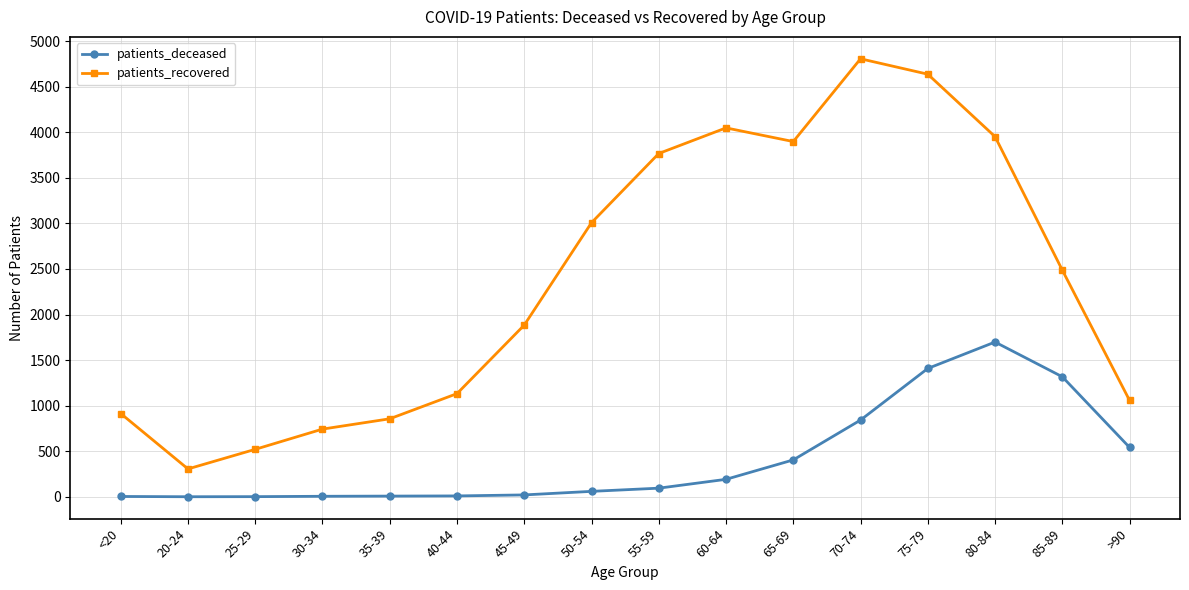

True or false: patients_deceased has a value of 21 at 45-49.

True